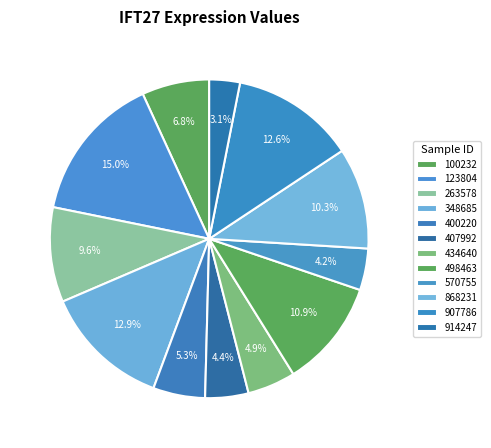

Count the number of slices in the pie.

12